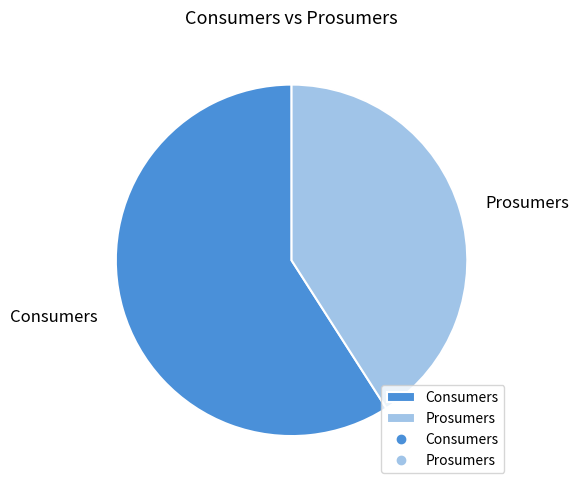

Approximately how many times larger is the value at Consumers compared to Prosumers?

1.4